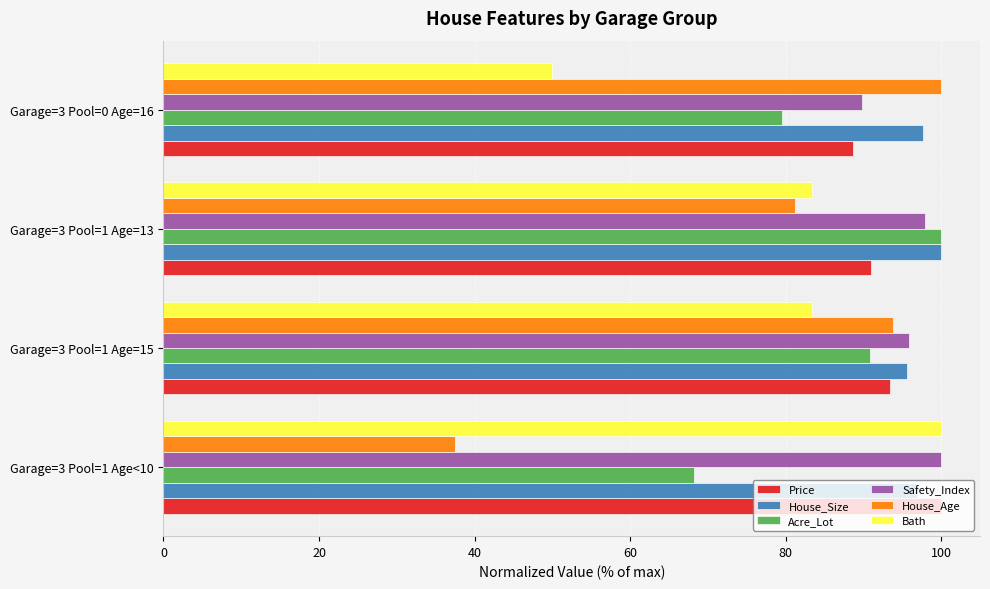

Which series changed the most between Garage=3 Pool=1 Age<10 and Garage=3 Pool=0 Age=16?

House_Age